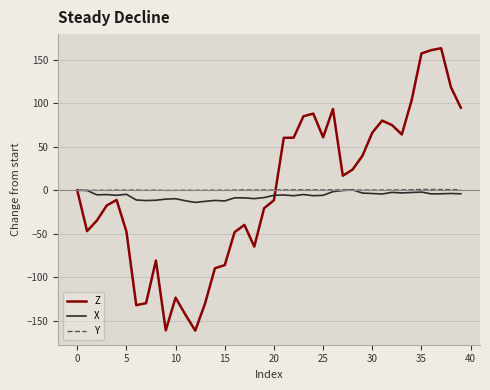

Which series has the largest range (max minus min)?

Z